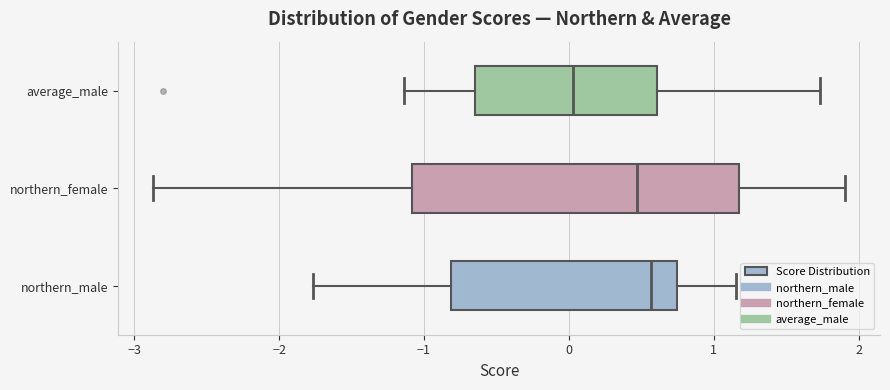

Reading bottom to top, transcribe this box plot: for each box, give where its median line is, the range the box spans, and where its two whiskers end, as read against the x-axis. The values are not printed on the chart, so give them approximately, as read against the axis.

northern_male: median 0.6, box -0.8 to 0.7, whiskers -1.8 to 1.2
northern_female: median 0.5, box -1.1 to 1.2, whiskers -2.9 to 1.9
average_male: median 0.0, box -0.6 to 0.6, whiskers -1.1 to 1.7